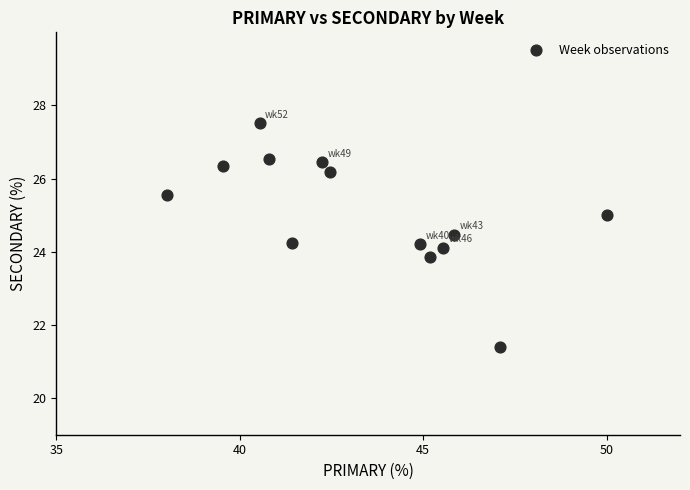

What is the range of X values (max minus min)?

12.0